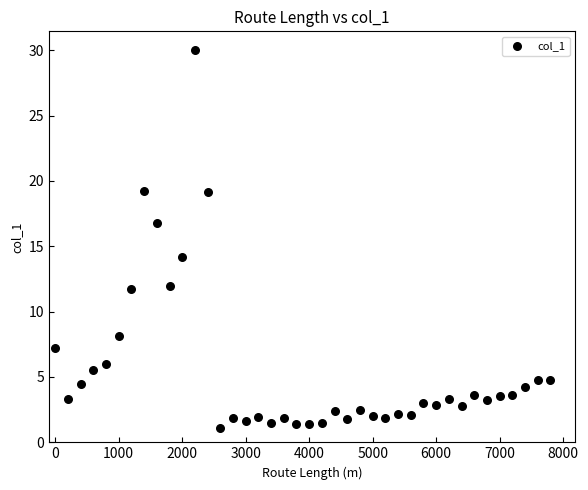

What is the range of X values (max minus min)?

7800.0